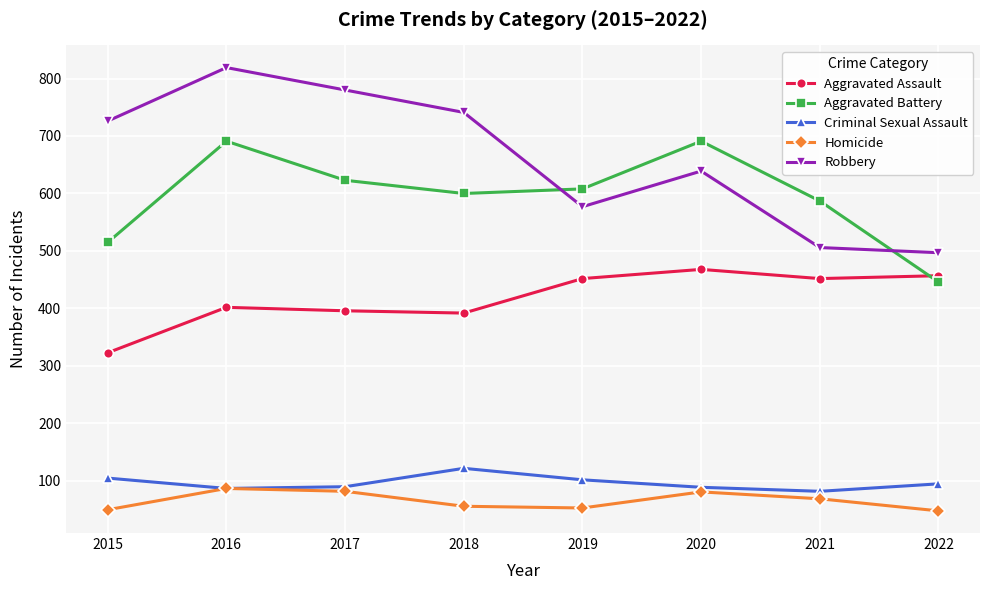

What is the difference between the Aggravated Battery values at 2017 and 2021?

36